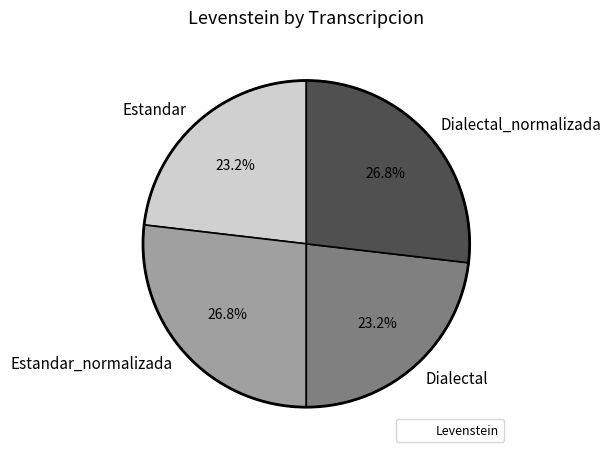

Between Estandar and Dialectal_normalizada, which is larger?

Dialectal_normalizada